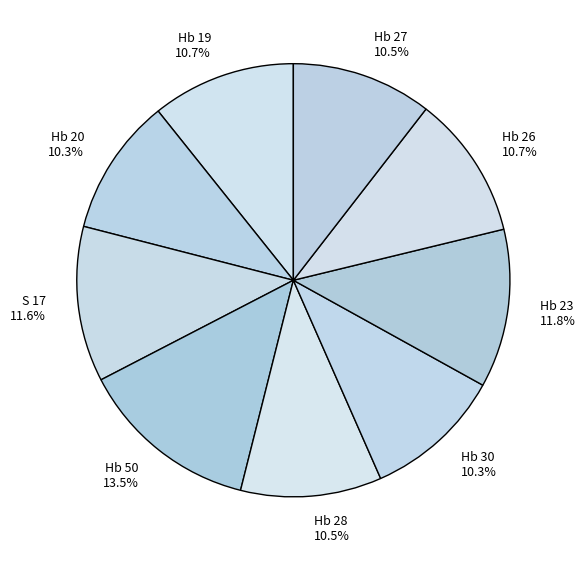

Count the number of slices in the pie.

9